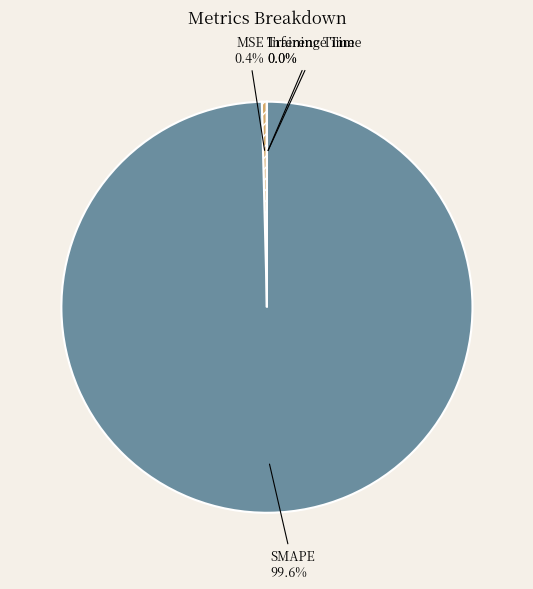

Which category has the biggest portion of the pie?

SMAPE